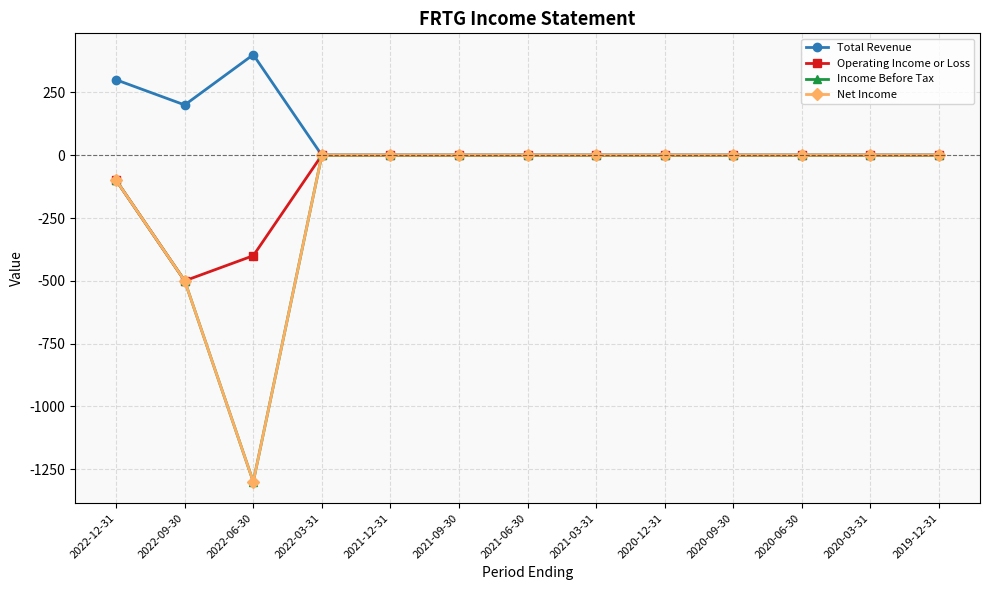

Does the chart display data point markers on the line(s)?

Yes